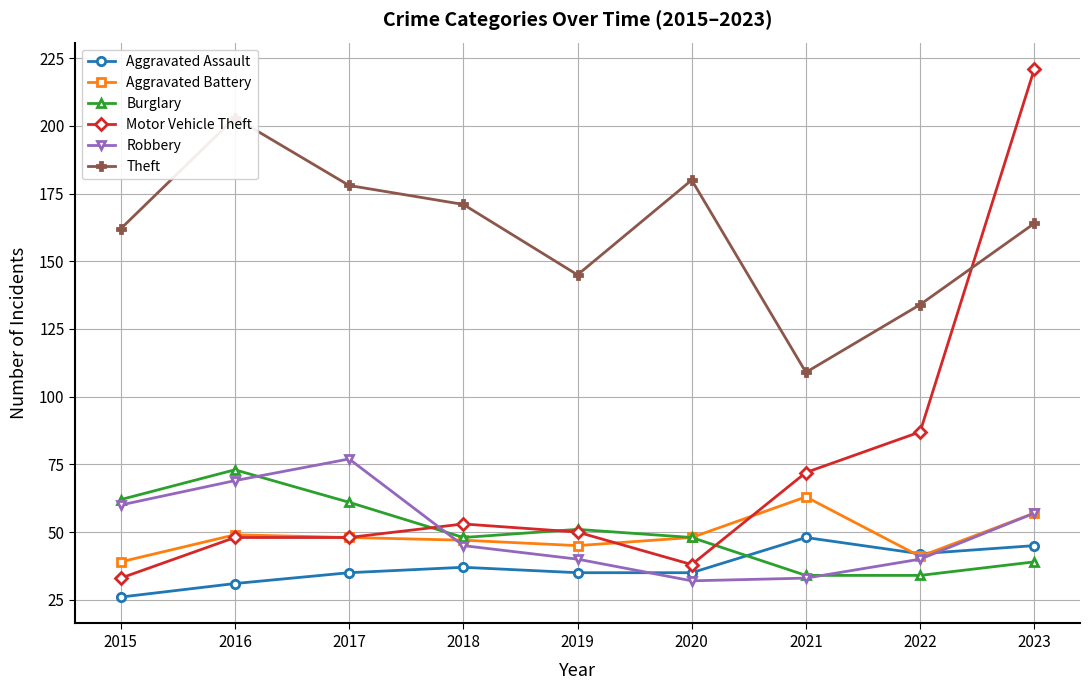

Which label corresponds to the largest value in the chart?

2023